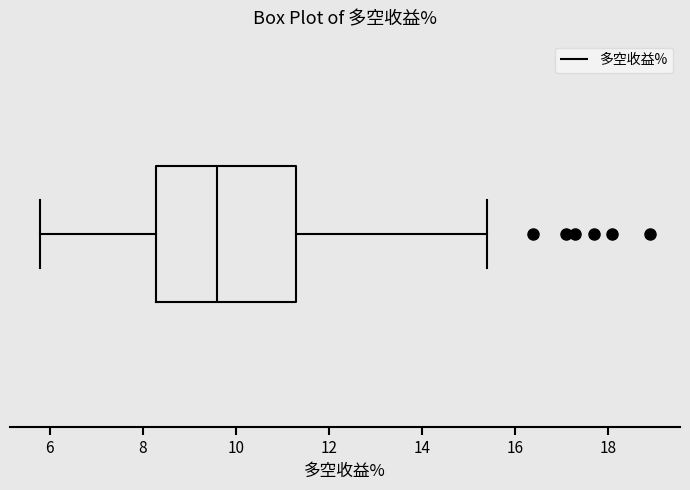

Read this box plot against the x-axis: the position of the median line, the range covered by the box, and the ends of both whiskers. The values are not printed on the chart, so give them approximately, as read against the axis.

median 9.6, box 8.2 to 11.4, whiskers 5.8 to 15.4